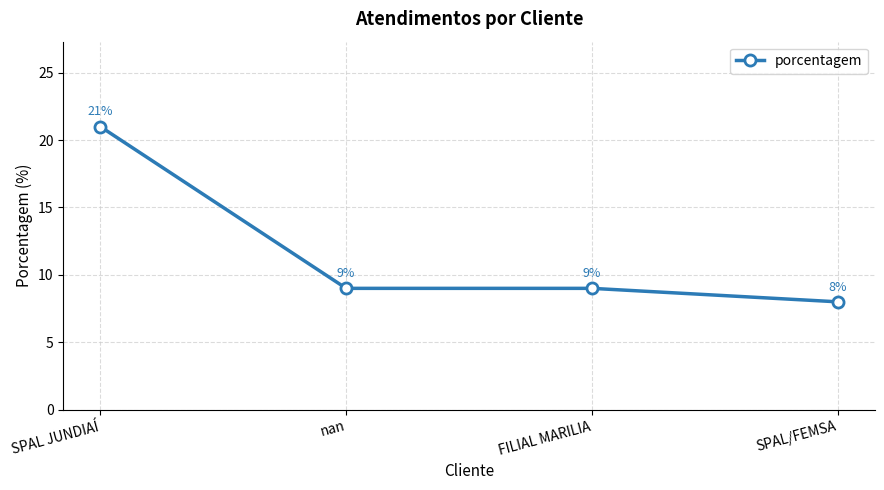

What is the ratio of the value at SPAL JUNDIAÍ to the value at FILIAL MARILIA?

2.3